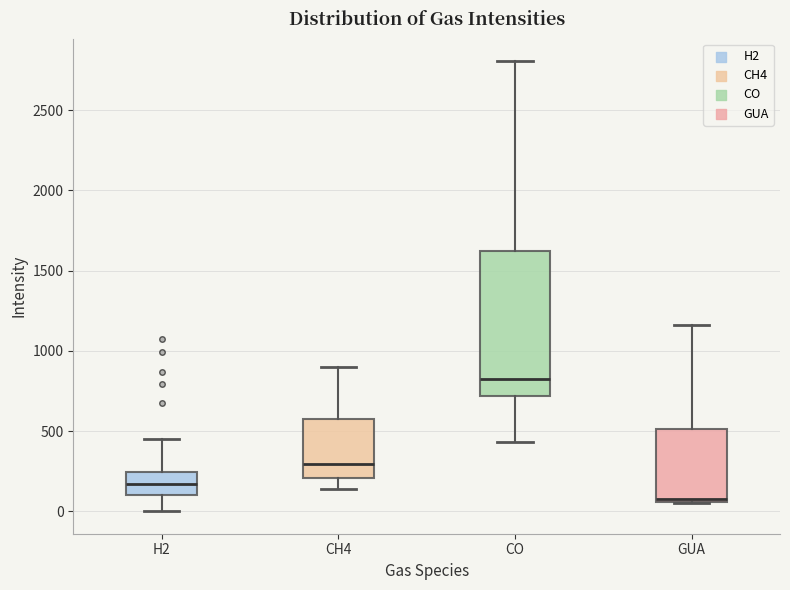

Reading left to right, read every box against the y-axis: the position of its median line, the range the box covers, and the ends of its whiskers. The values are not printed on the chart, so give them approximately, as read against the axis.

H2: median 150, box 100 to 250, whiskers 0 to 450
CH4: median 300, box 200 to 600, whiskers 150 to 900
CO: median 800, box 700 to 1600, whiskers 450 to 2800
GUA: median 100, box 50 to 500, whiskers 50 to 1150